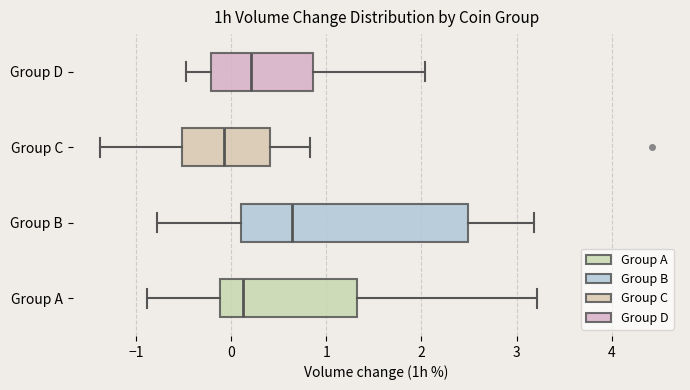

Reading bottom to top, transcribe this box plot: for each box, give where its median line is, the range the box spans, and where its two whiskers end, as read against the x-axis. The values are not printed on the chart, so give them approximately, as read against the axis.

Group A: median 0.1, box -0.1 to 1.3, whiskers -0.9 to 3.2
Group B: median 0.6, box 0.1 to 2.5, whiskers -0.8 to 3.2
Group C: median -0.1, box -0.5 to 0.4, whiskers -1.4 to 0.8
Group D: median 0.2, box -0.2 to 0.9, whiskers -0.5 to 2.0